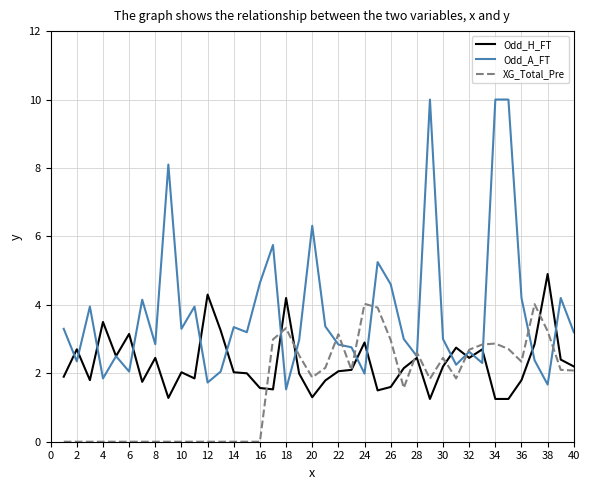

What is the highest value of the Odd_H_FT series?

4.9